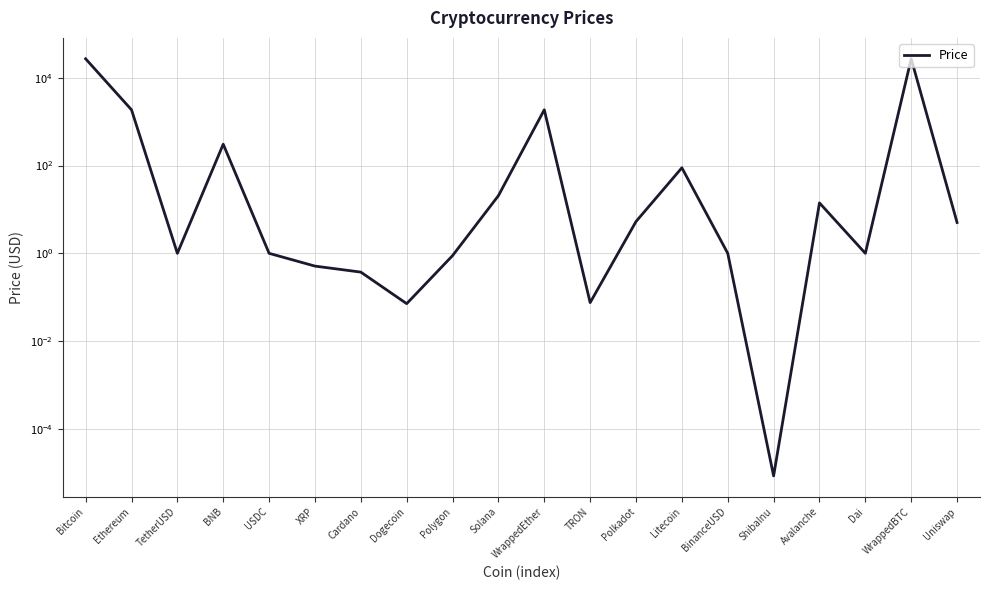

How many data points are above 5?

10